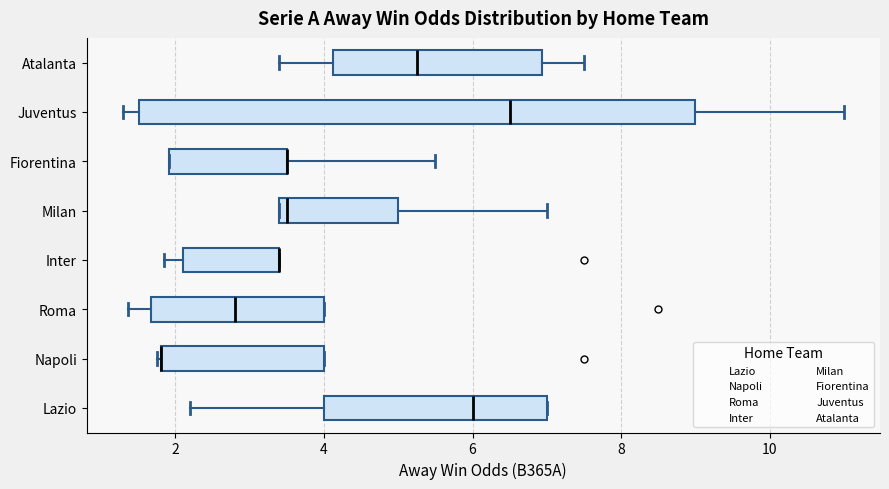

Where is the left edge of the box for Juventus on the x-axis? The values are not printed on the chart, so give them approximately, as read against the axis.

1.6